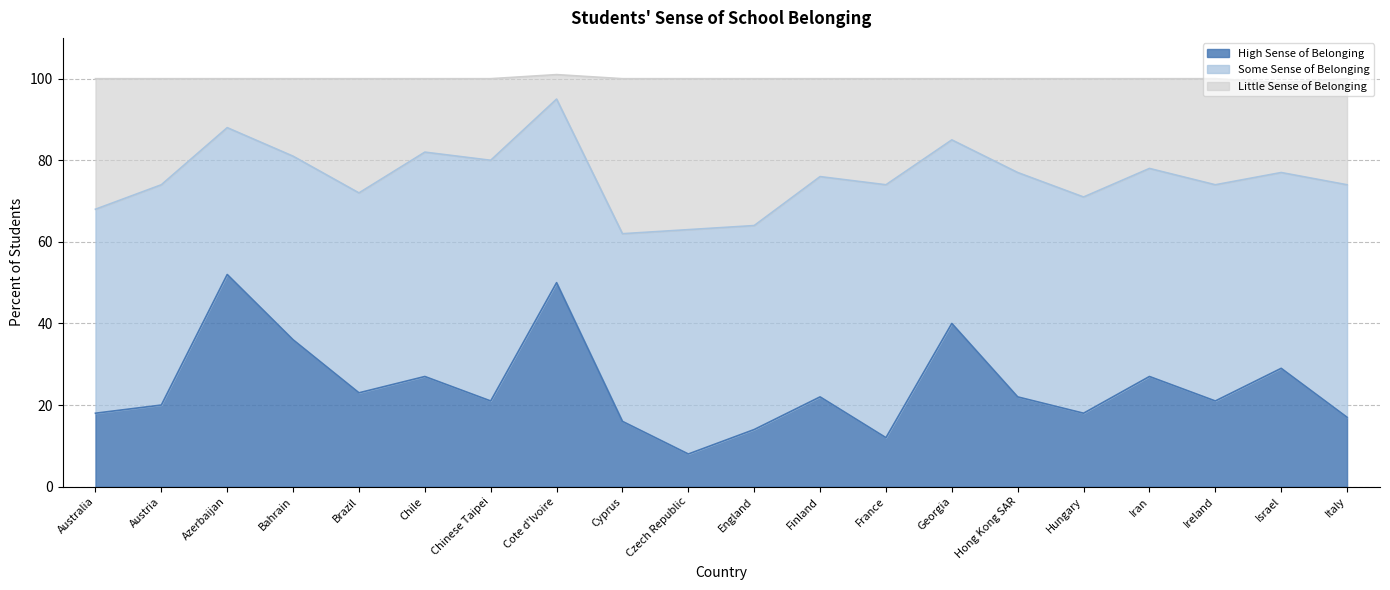

What is the label of the 1st point from the right?

Italy